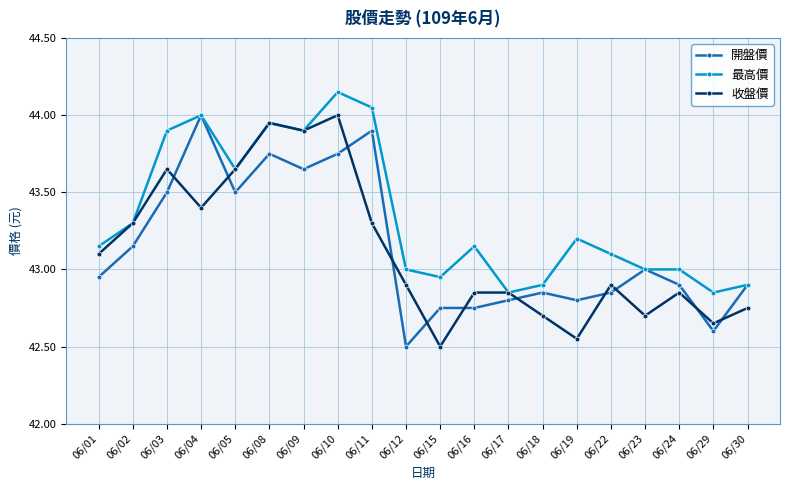

At which label does 最高價 reach its peak?

06/10